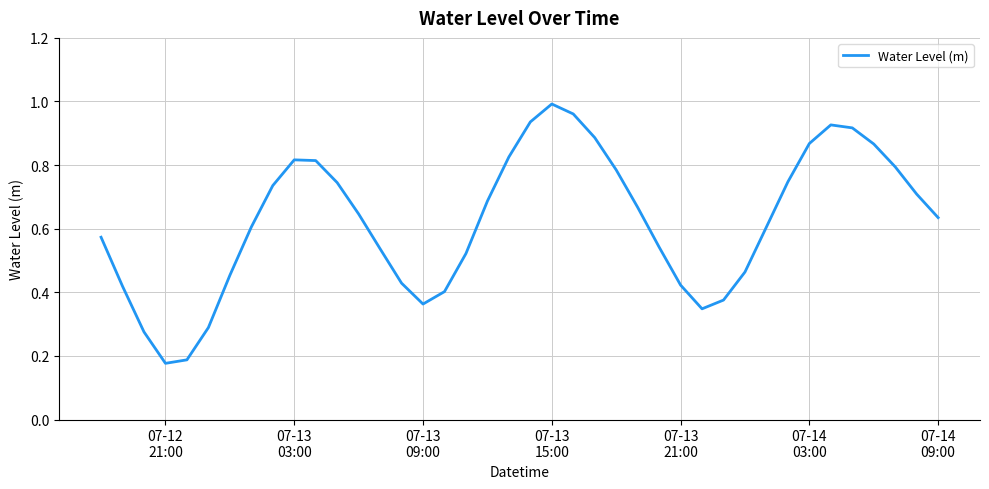

Is this an area chart (filled region under the line)?

No